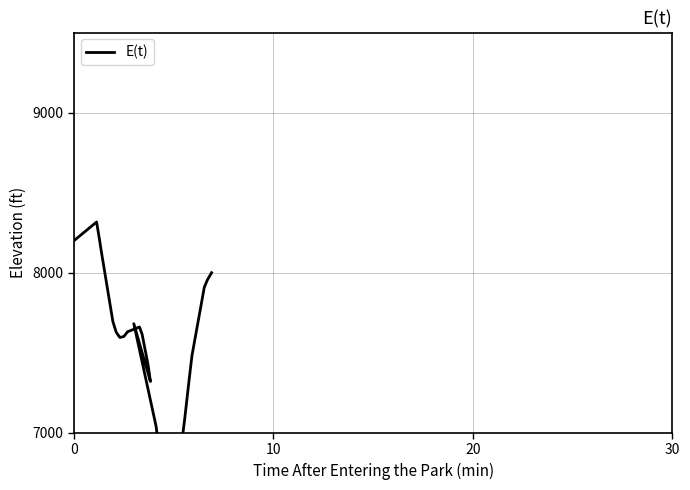

Reading left to right, what are all the values shown in this chart?

8200.0	8200.0	8316.8	8316.8	8203.9	8203.9	8148.9	7695.4	7628.4	7595.4	7601.4	7627.9	7631.0	7661.0	7615.4	7423.2	7320.6	7681.7	7041.2	6943.8	6882.3	6882.3	6882.3	6642.9	6642.9	6617.8	6625.2	6625.2	6767.8	6865.3	7084.9	7139.7	7324.2	7482.8	7908.1	7908.1	7948.7	7948.7	7957.1	8000.0